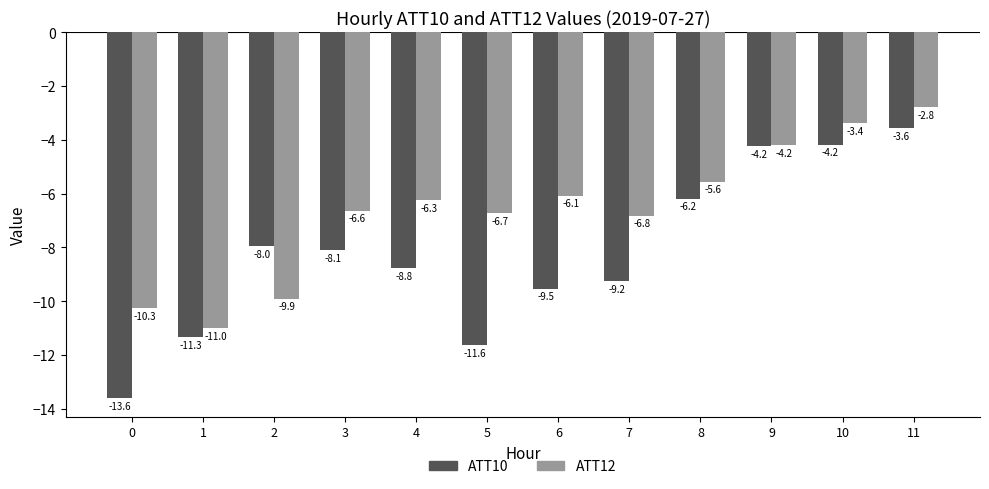

What is the sum of all ATT10 values?

-98.4